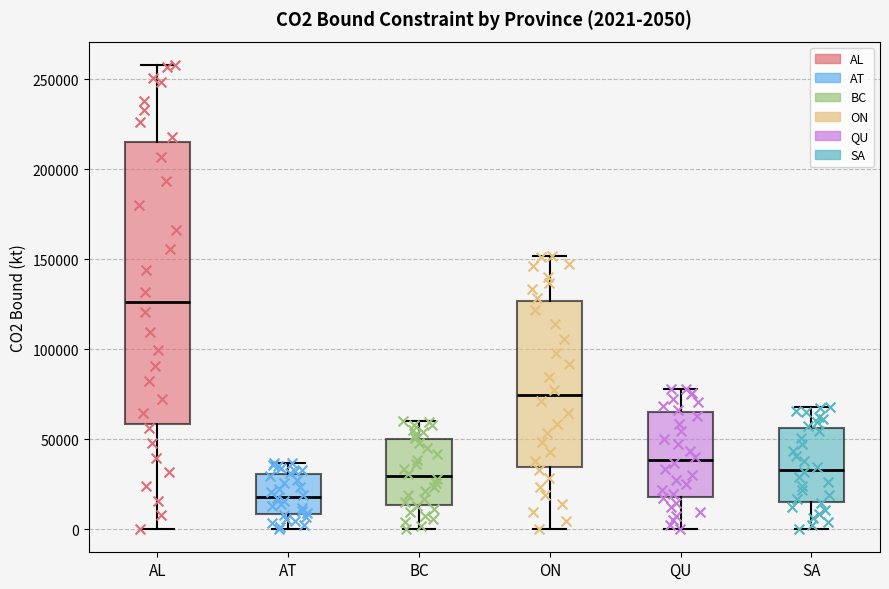

Which box has the lowest median line?

AT